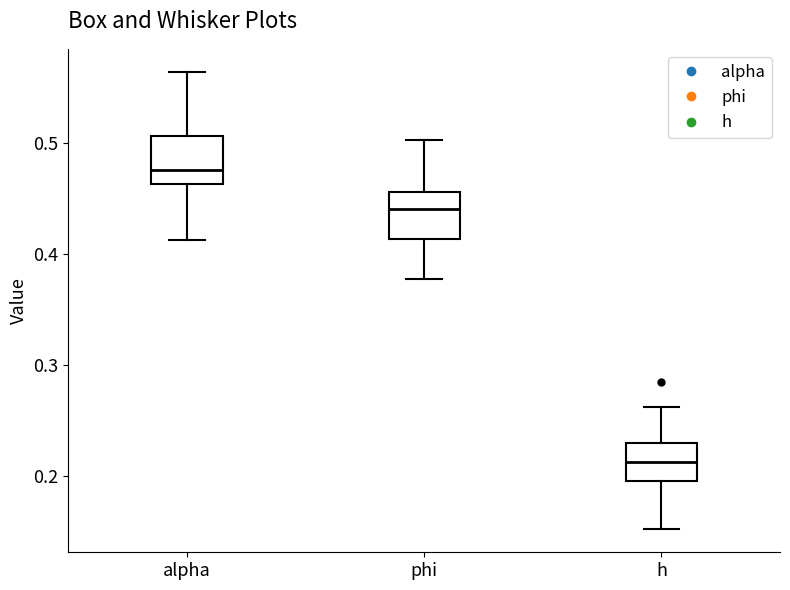

Reading left to right, transcribe this box plot: for each box, give where its median line is, the range the box spans, and where its two whiskers end, as read against the y-axis. The values are not printed on the chart, so give them approximately, as read against the axis.

alpha: median 0.48, box 0.46 to 0.51, whiskers 0.41 to 0.56
phi: median 0.44, box 0.41 to 0.46, whiskers 0.38 to 0.50
h: median 0.21, box 0.20 to 0.23, whiskers 0.15 to 0.26